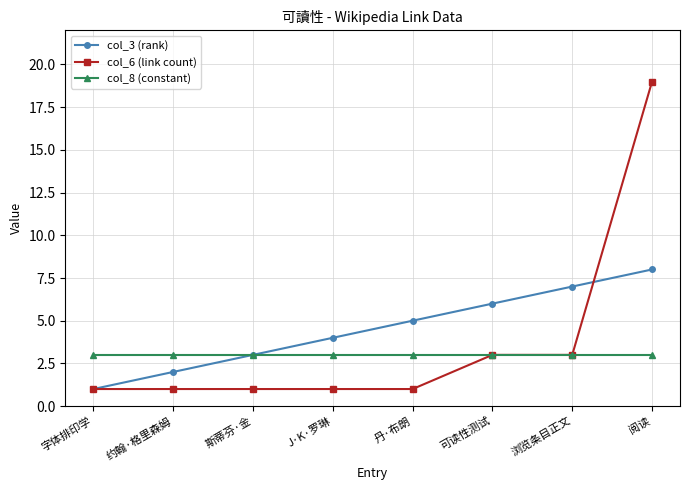

Rank the series by their average value, from lowest to highest.

col_8 (constant), col_6 (link count), col_3 (rank)